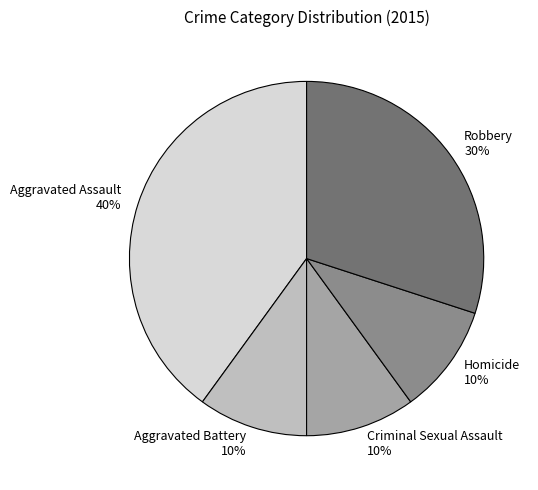

Is it true that Robbery is 30% of the pie?

True